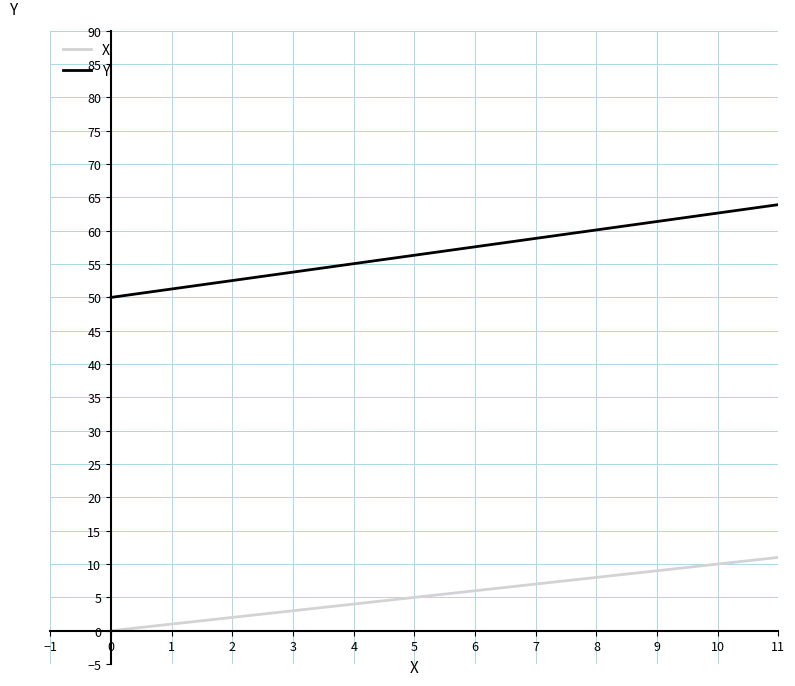

What is the difference between the maximum and minimum values in the Y series?

25.3